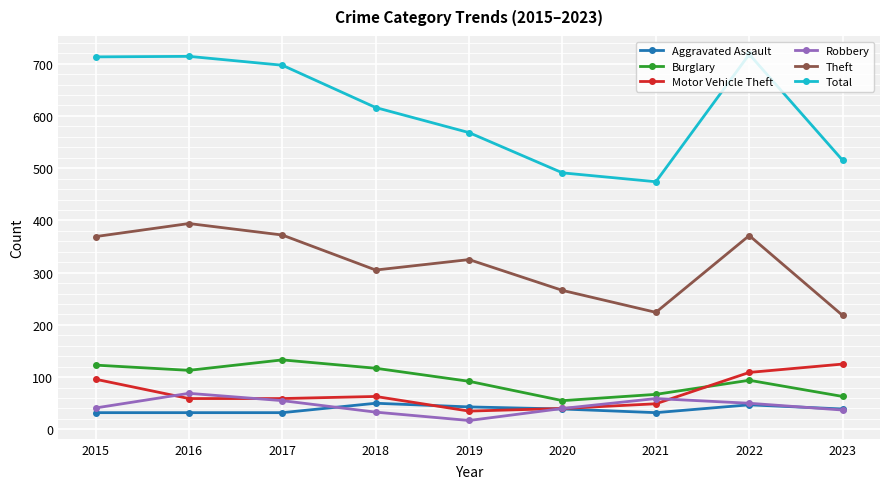

Is the value of Total at 2020 greater than the value of Theft at 2018?

Yes